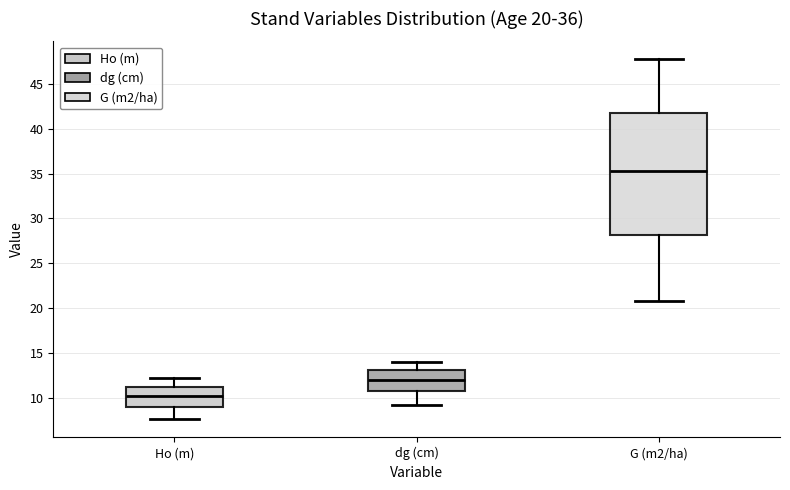

Which box's median line is the lowest?

Ho (m)